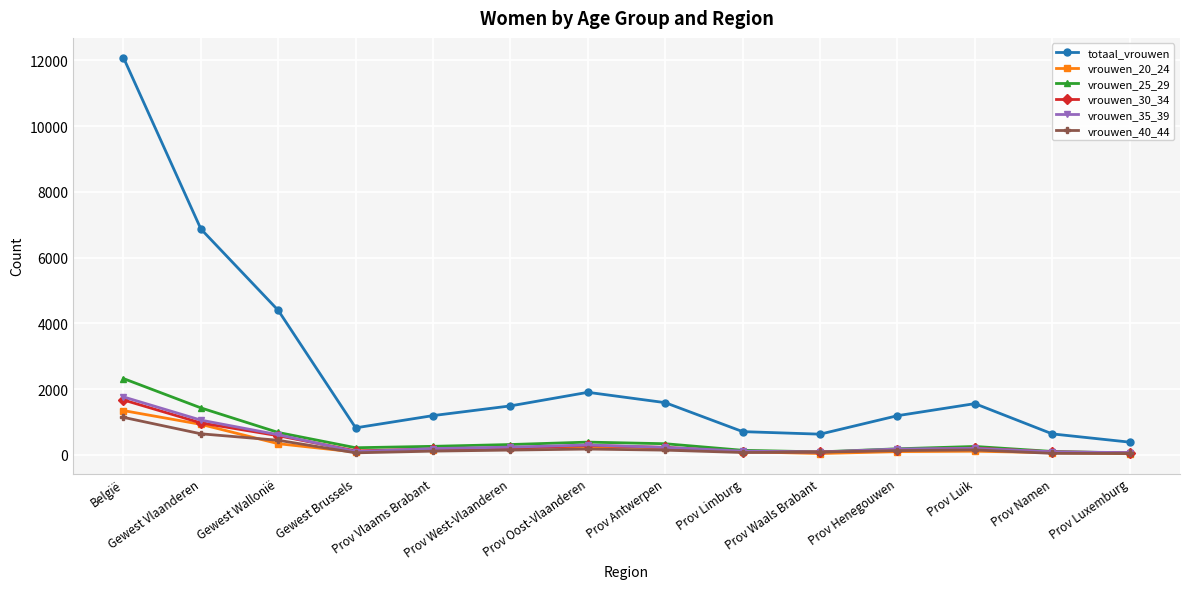

What is the label of the 6th point from the right?

Prov Limburg